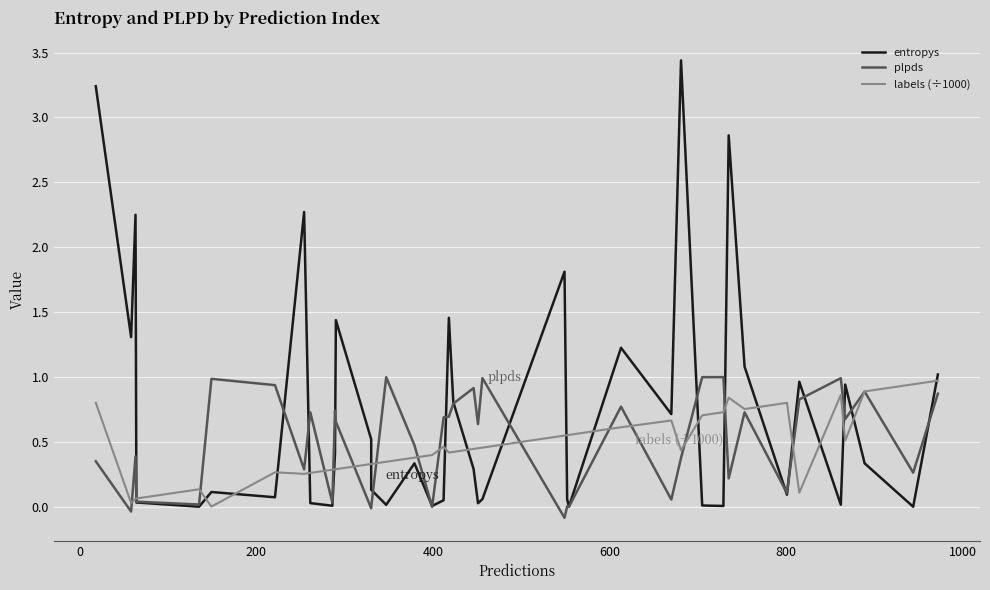

What is the value of the labels (÷1000) point at the 33rd from the left?

0.8